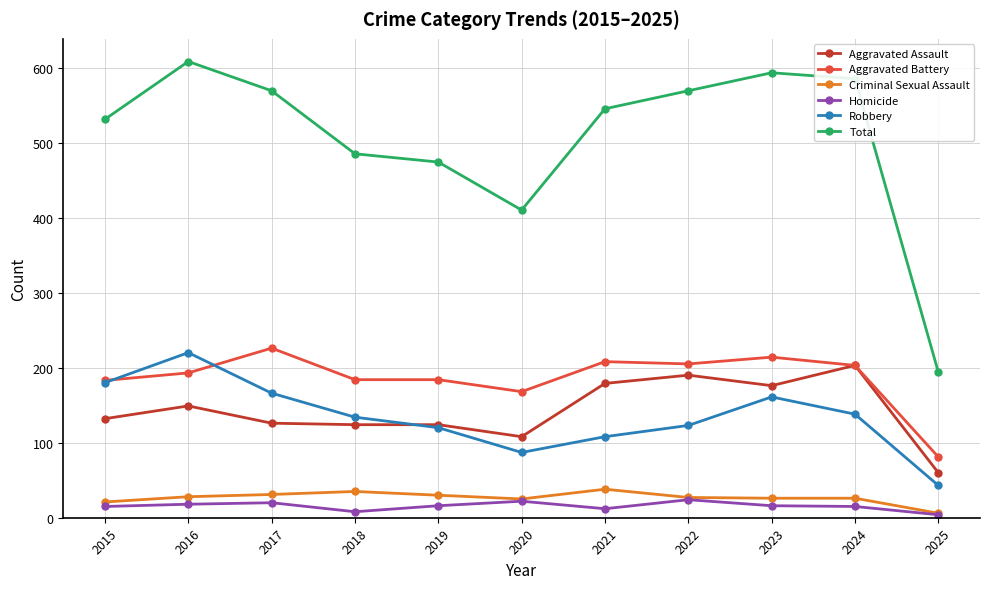

Which series changed the most between 2016 and 2022?

Robbery